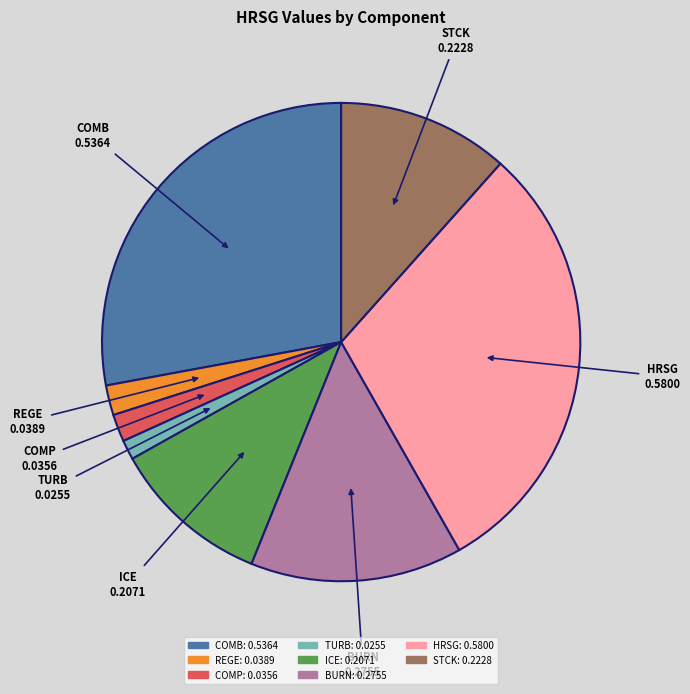

How many slices are in this pie chart?

8